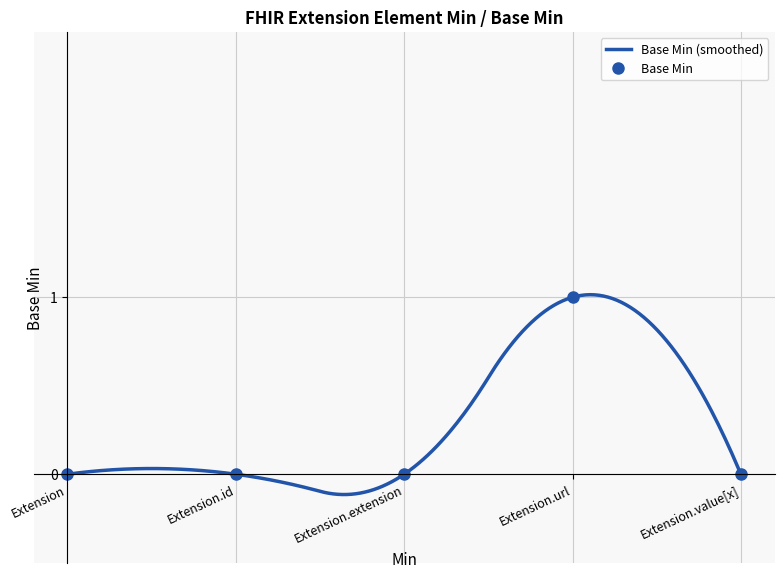

How many lines are shown in the chart?

1